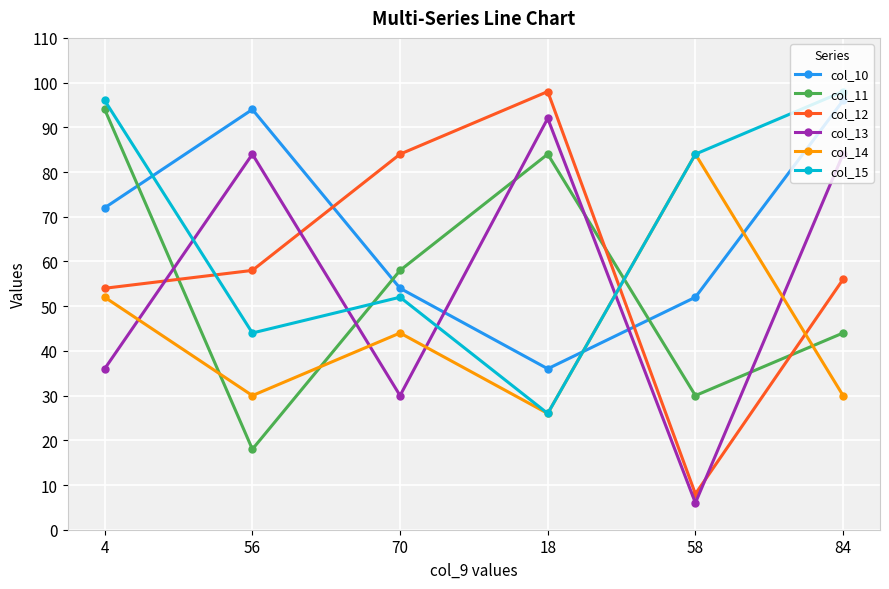

Rank the series at 56 from highest to lowest value.

col_10, col_13, col_12, col_15, col_14, col_11